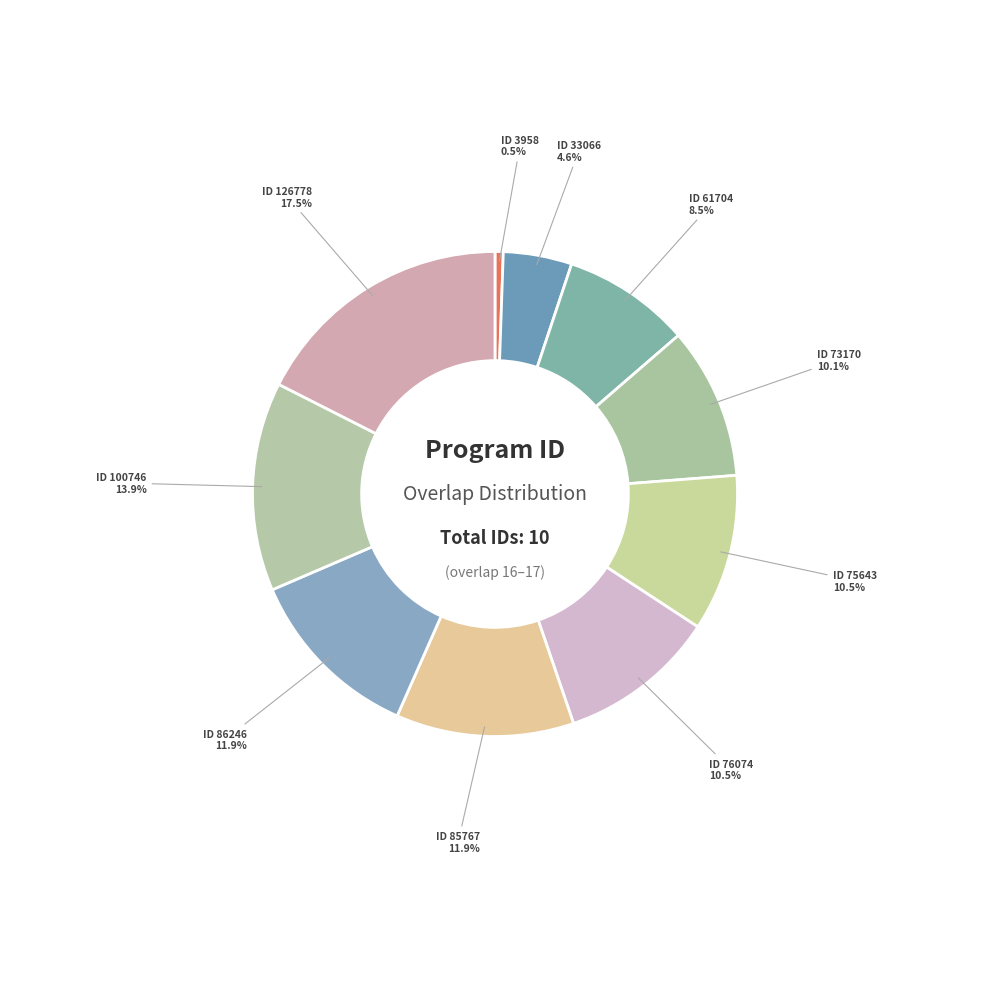

Is there any slice that represents more than half of the pie?

No